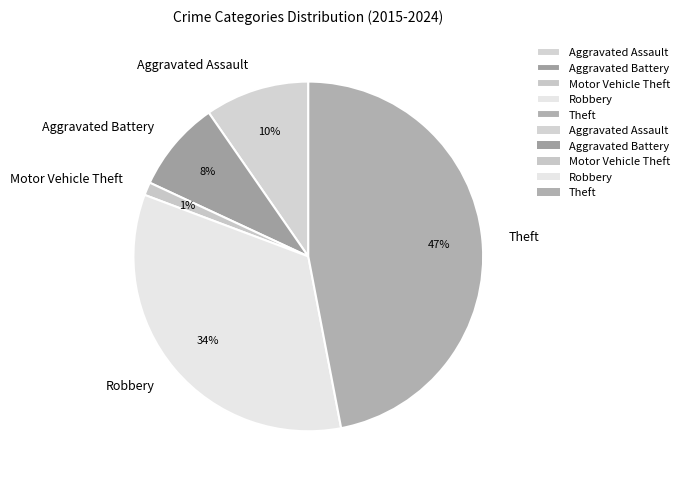

Which category has the biggest portion of the pie?

Theft